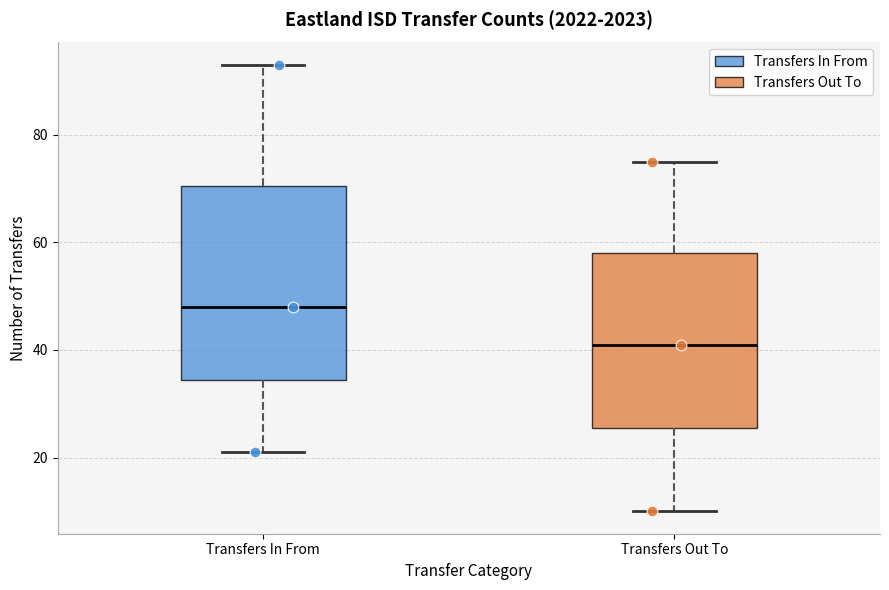

Reading left to right, transcribe this box plot: for each box, give where its median line is, the range the box spans, and where its two whiskers end, as read against the y-axis. The values are not printed on the chart, so give them approximately, as read against the axis.

Transfers In From: median 48, box 34 to 70, whiskers 22 to 94
Transfers Out To: median 42, box 26 to 58, whiskers 10 to 76